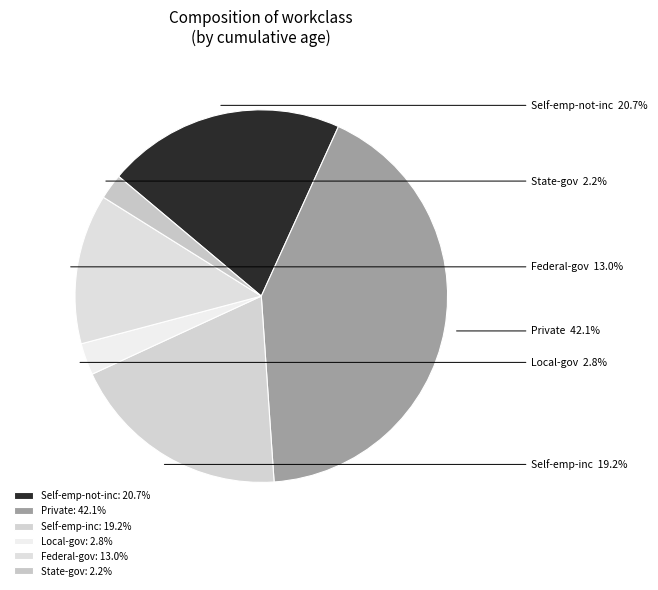

Does Self-emp-not-inc account for over 50% of the chart?

No